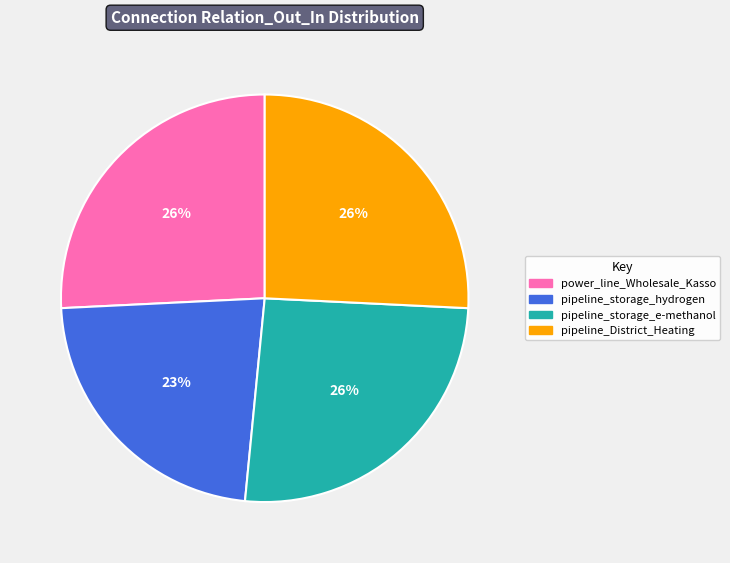

To the nearest percent, what portion does pipeline_storage_hydrogen represent?

23%